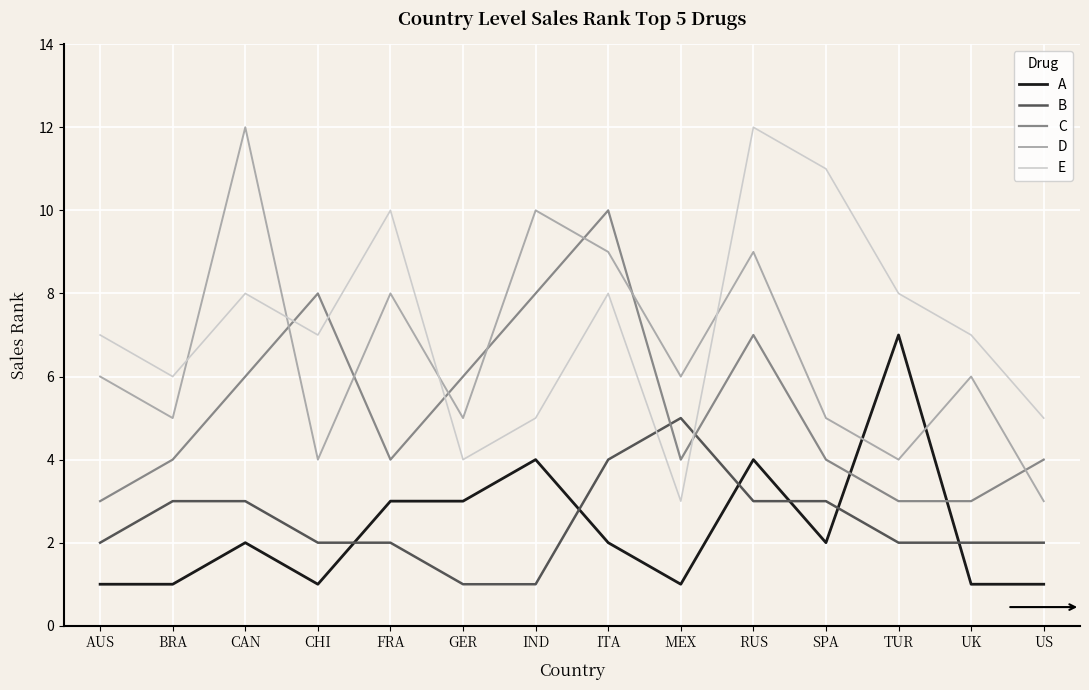

The B series shows 1 at UK. True or false?

False